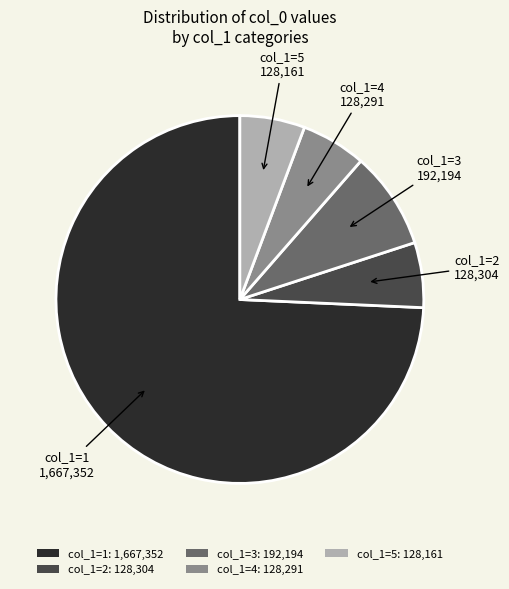

True or false: col_1=2: 128,304 accounts for 20% of the total.

False